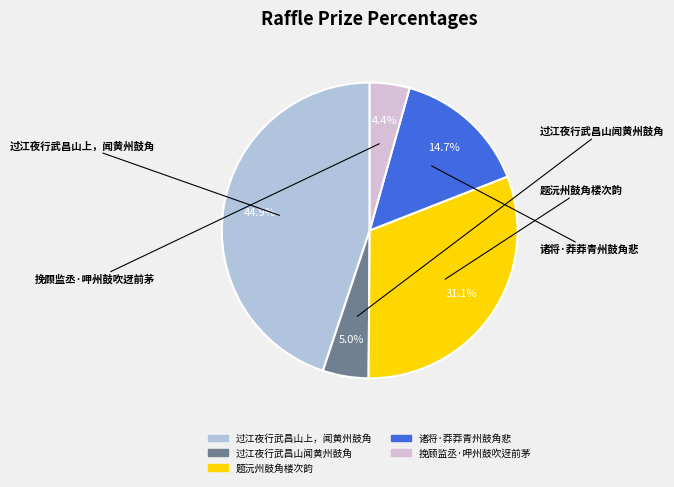

To the nearest percent, what portion does 过江夜行武昌山上，闻黄州鼓角 represent?

45%